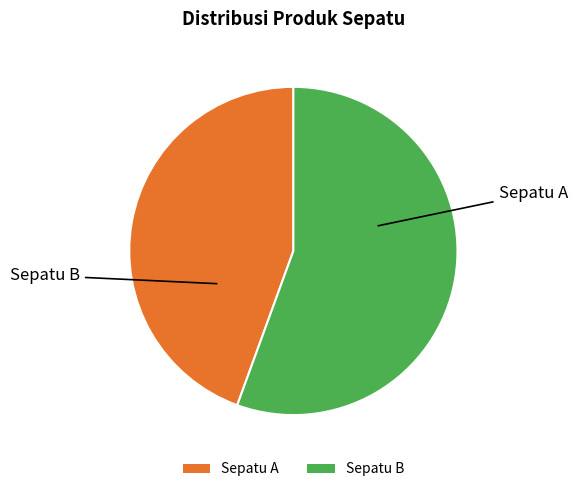

Is there any slice that represents more than half of the pie?

Yes